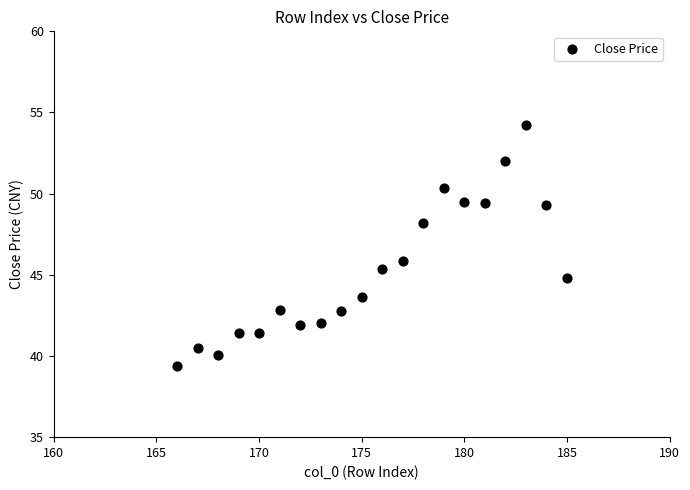

What is the range of X values (max minus min)?

19.0